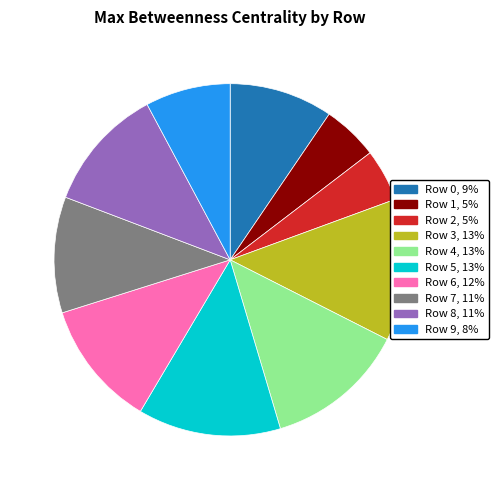

Which has a higher value, Row 8 or Row 4?

Row 4